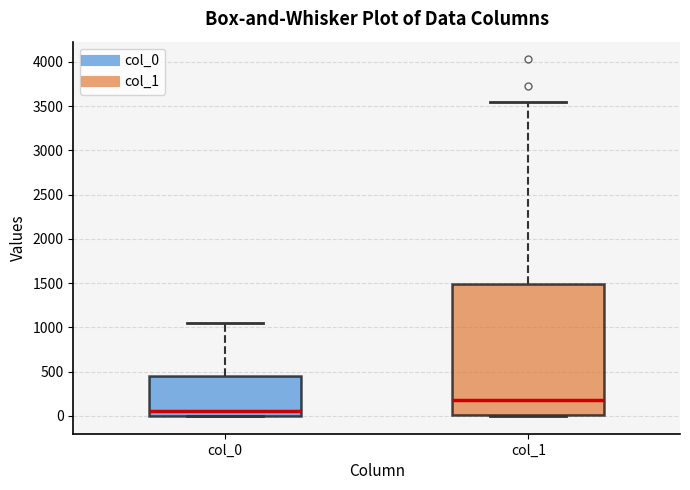

Reading left to right, read every box against the y-axis: the position of its median line, the range the box covers, and the ends of its whiskers. The values are not printed on the chart, so give them approximately, as read against the axis.

col_0: median 50, box 0 to 450, whiskers 0 to 1050
col_1: median 200, box 0 to 1500, whiskers 0 to 3550